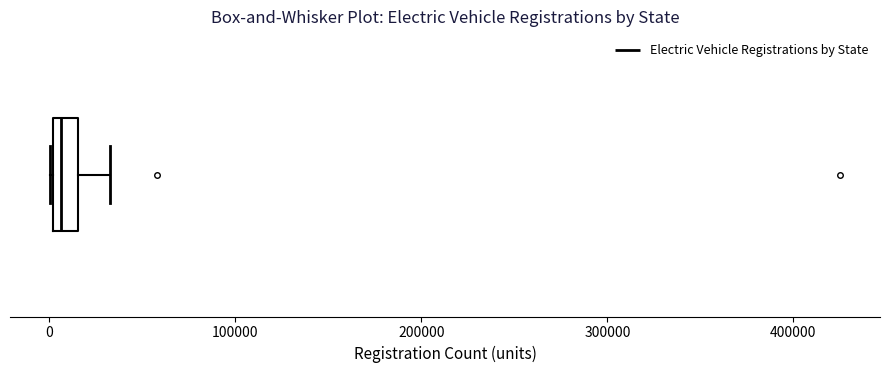

Where is the left edge of the box on the x-axis? The values are not printed on the chart, so give them approximately, as read against the axis.

0